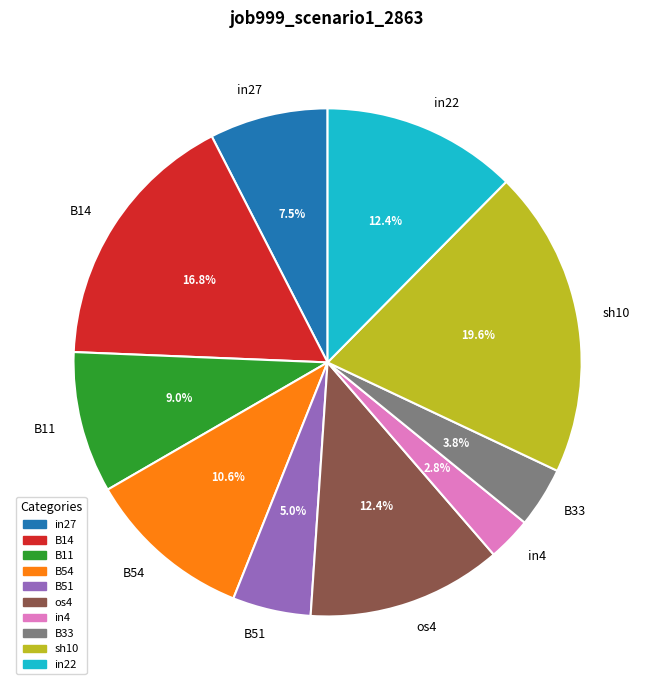

How many segments does this pie chart have?

10